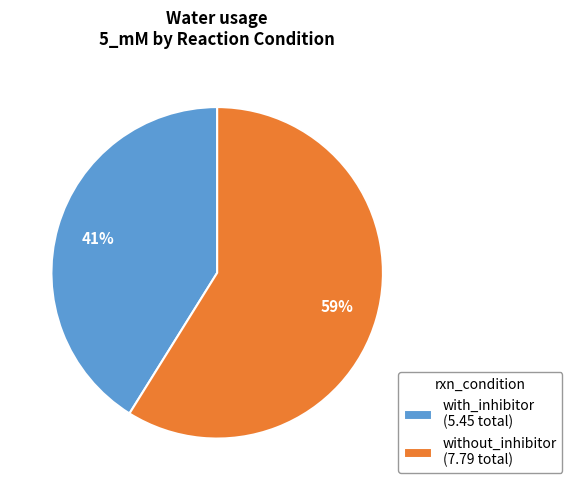

What percentage is the with_inhibitor (5.45 total) slice, to the nearest percent?

41%